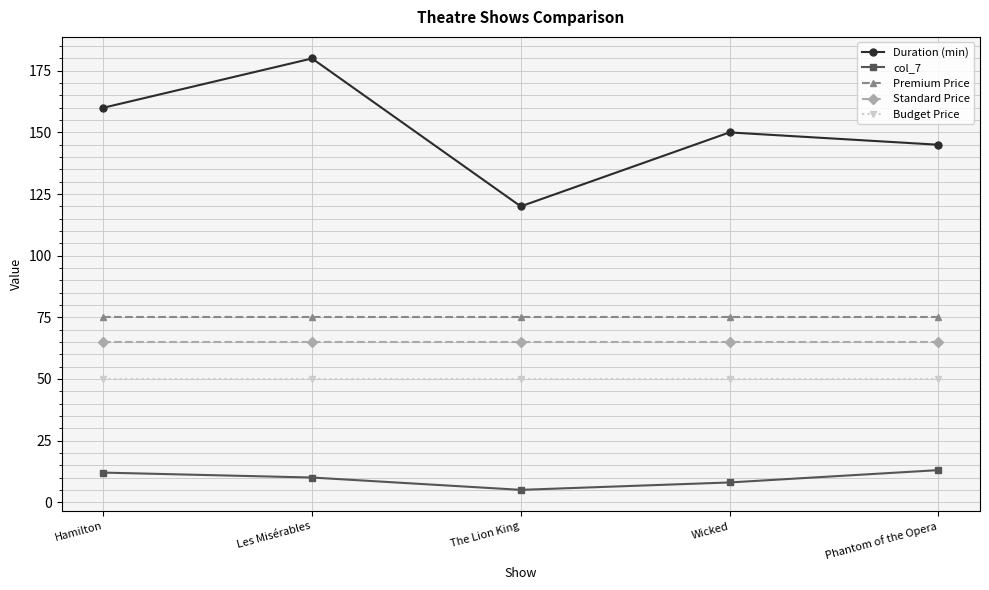

True or false: Budget Price and Premium Price cross at least once.

False